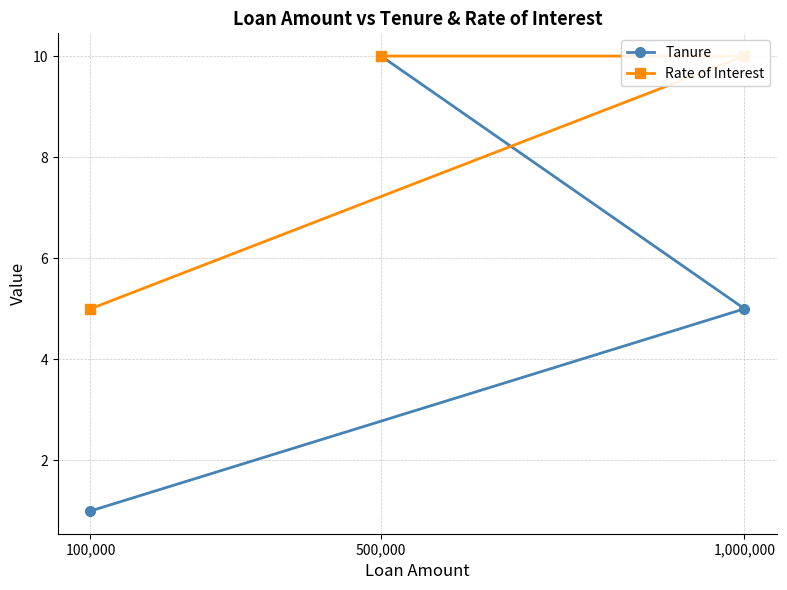

What is the minimum value for Tanure?

1